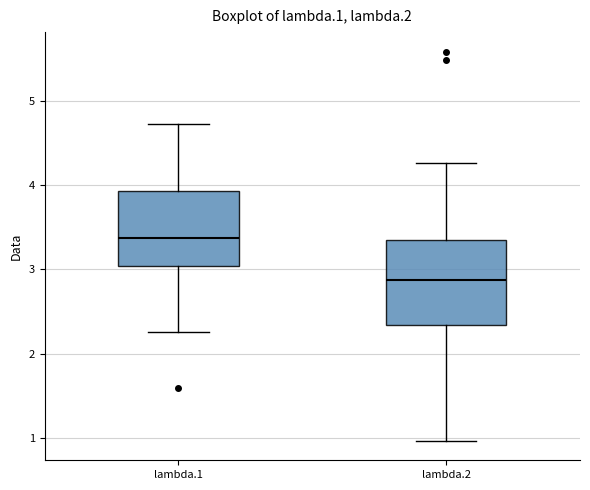

Where does the upper whisker of the box for lambda.1 end on the y-axis? The values are not printed on the chart, so give them approximately, as read against the axis.

4.7